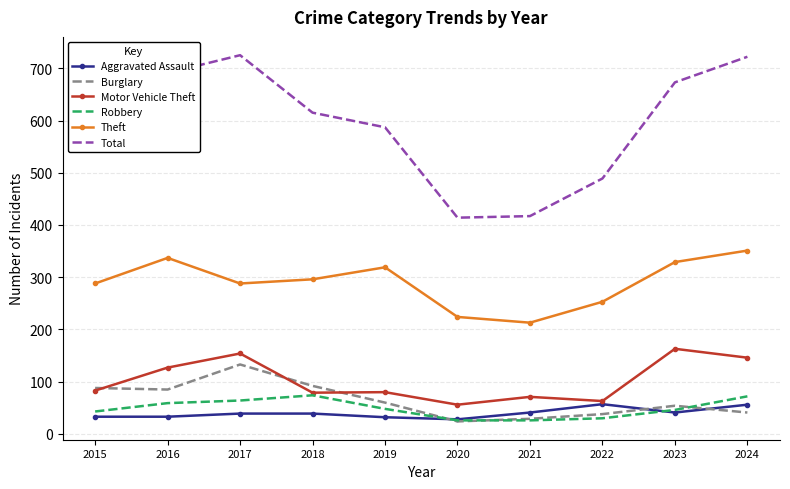

What is the total value across all series at 2022?

930